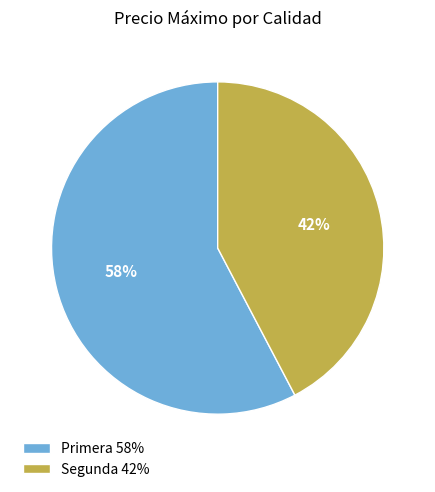

Is the sum of Segunda and Primera greater than half?

Yes